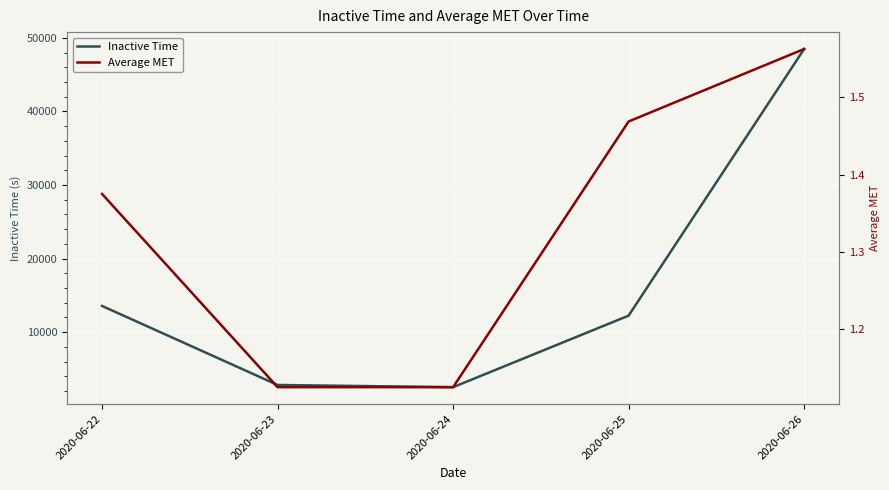

In Inactive Time, how many points are lower than both neighbors (excluding endpoints)?

1